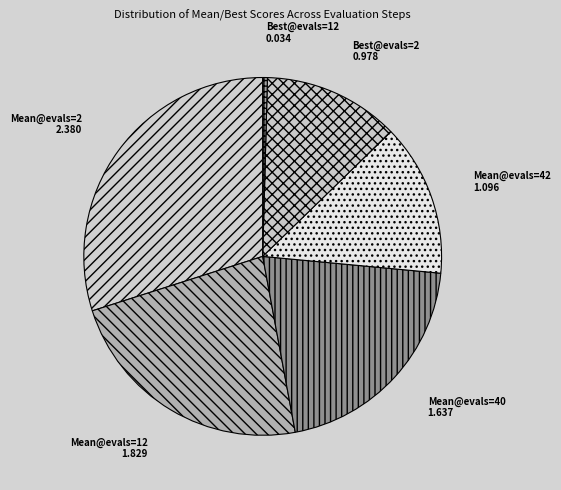

Does Best@evals=12 account for over 50% of the chart?

No